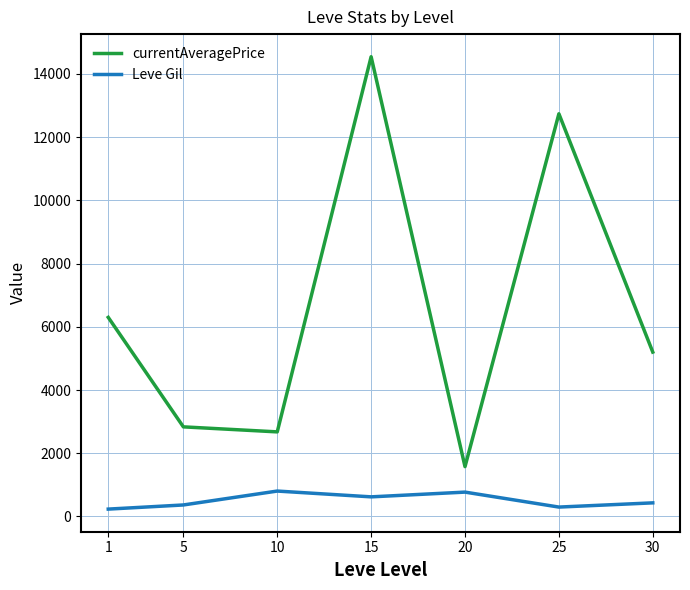

What is the difference between the second highest and second lowest values in the currentAveragePrice series?

10062.5